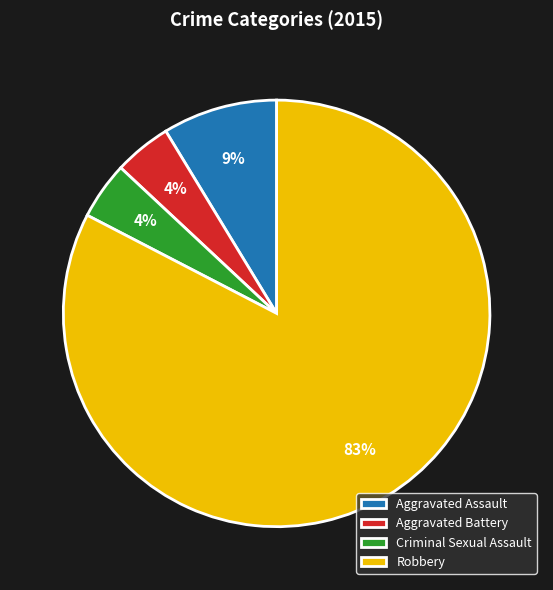

To the nearest percent, what is the combined percentage of Aggravated Battery and Aggravated Assault?

13%